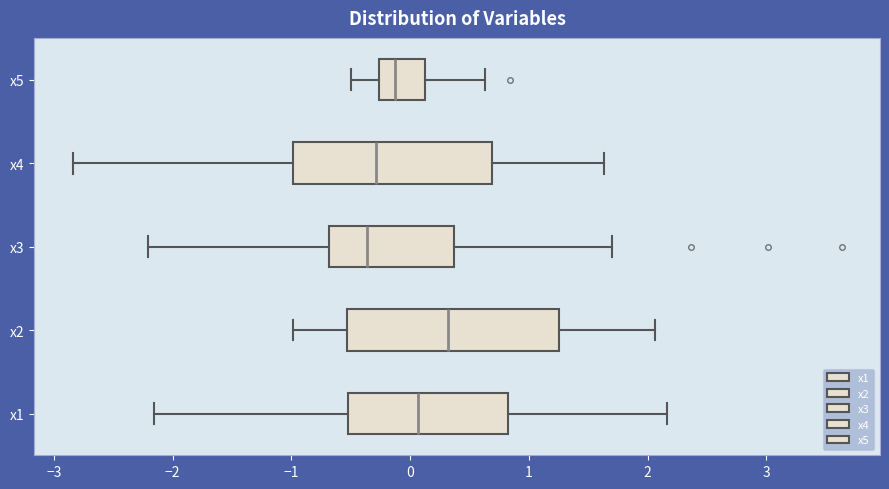

Reading bottom to top, read every box against the x-axis: the position of its median line, the range the box covers, and the ends of its whiskers. The values are not printed on the chart, so give them approximately, as read against the axis.

x1: median 0.1, box -0.5 to 0.8, whiskers -2.2 to 2.2
x2: median 0.3, box -0.5 to 1.3, whiskers -1.0 to 2.1
x3: median -0.4, box -0.7 to 0.4, whiskers -2.2 to 1.7
x4: median -0.3, box -1.0 to 0.7, whiskers -2.8 to 1.6
x5: median -0.1, box -0.3 to 0.1, whiskers -0.5 to 0.6